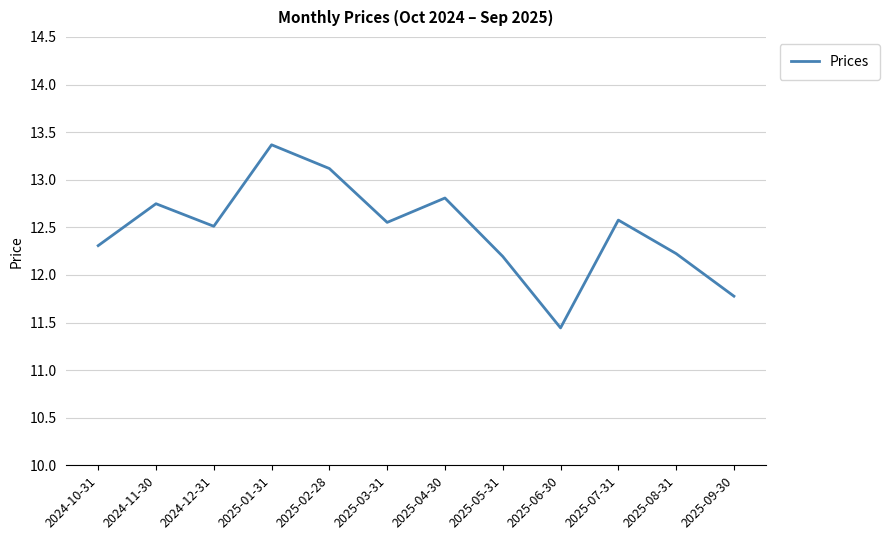

What position from the right is 2025-05-31?

5